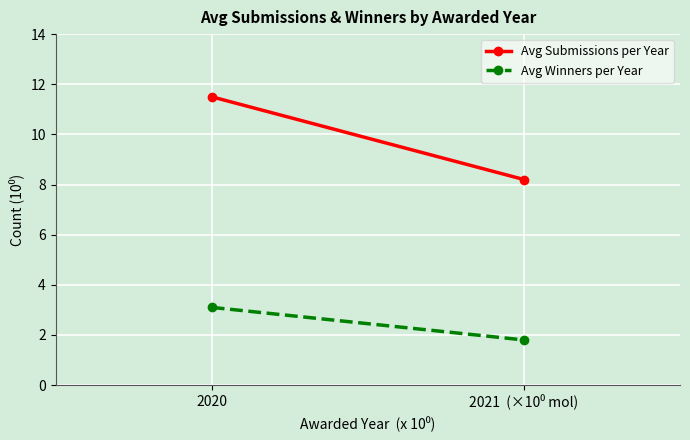

Is this an area chart (filled region under the line)?

No